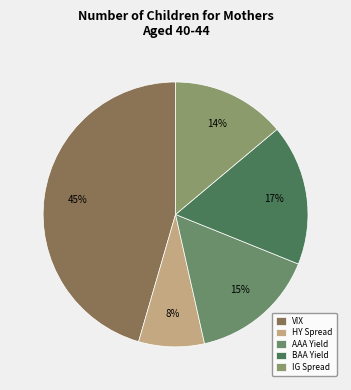

Count the number of slices in the pie.

5